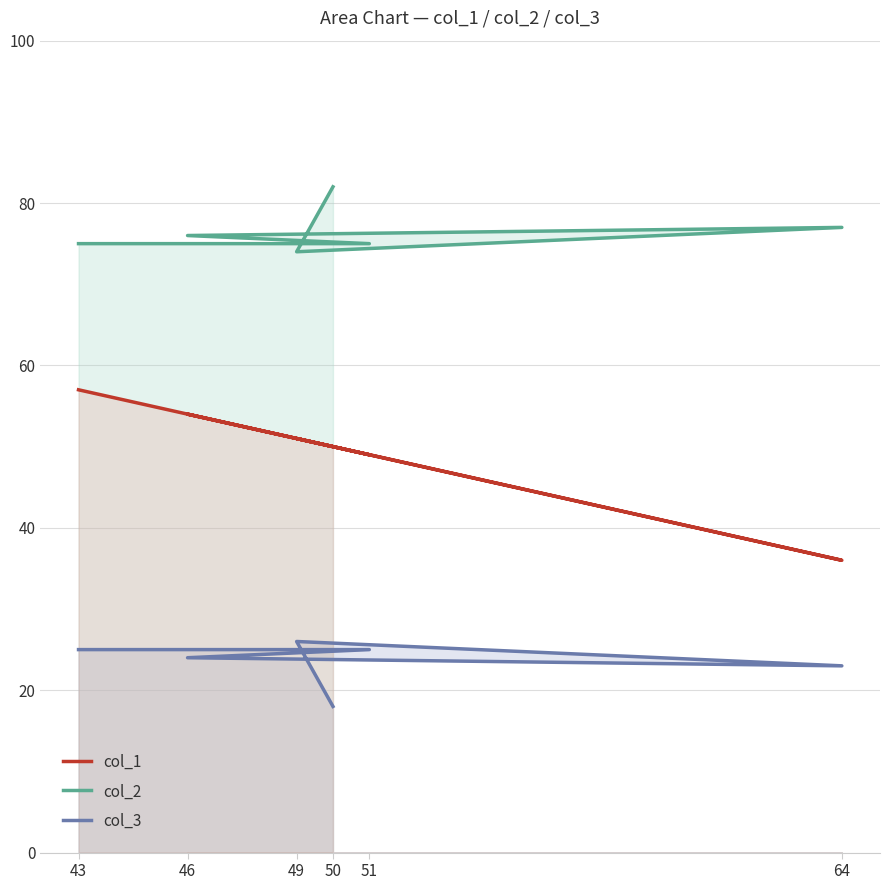

What is the sum of the col_1 values at 64 and 46?

90